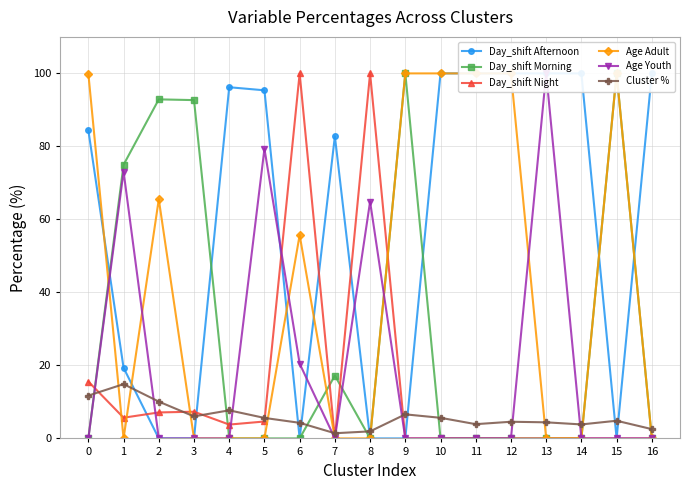

At which category does the chart reach its minimum across all series?

2